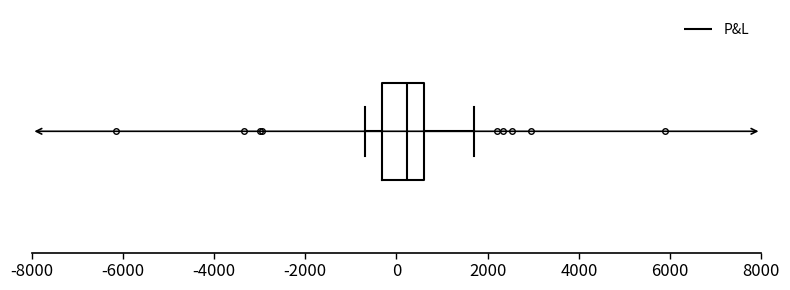

Where is the left edge of the box on the x-axis? The values are not printed on the chart, so give them approximately, as read against the axis.

-400